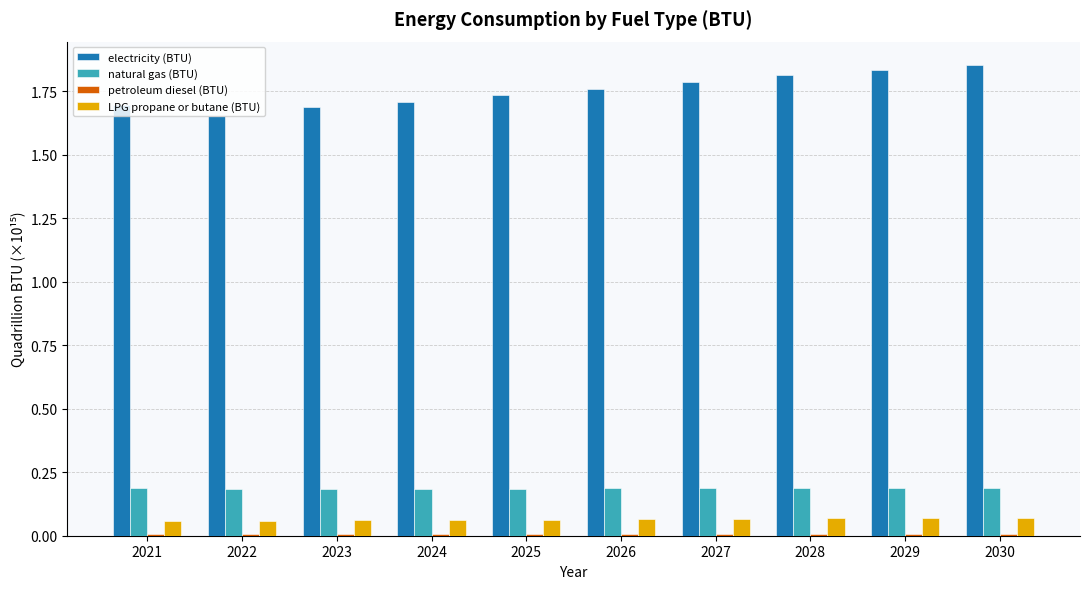

Which series has the widest spread of values?

electricity (BTU)